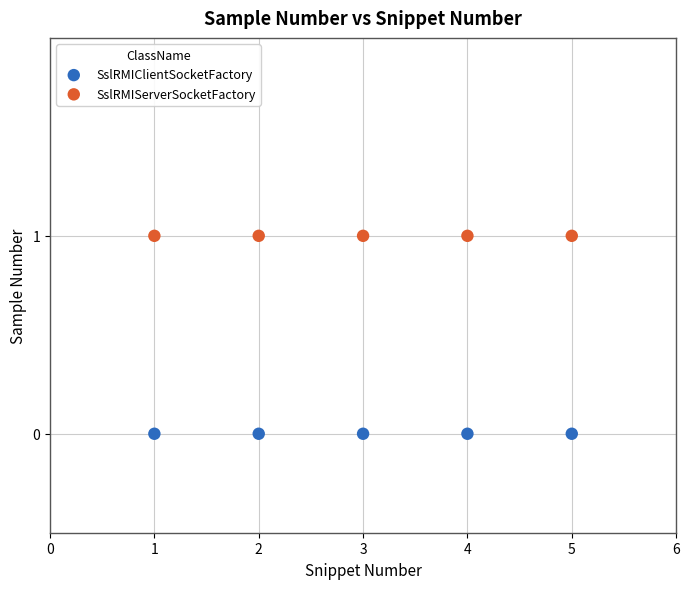

What are all the series names shown in the legend?

SslRMIClientSocketFactory, SslRMIServerSocketFactory